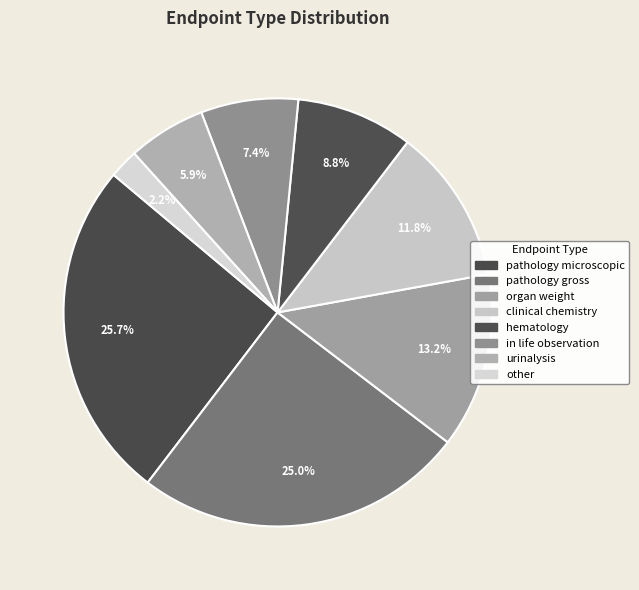

Does urinalysis account for over 50% of the chart?

No